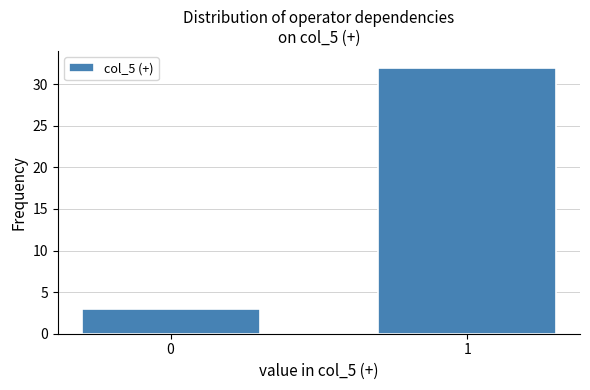

Reading left to right, what are all the values shown in this chart?

0=3	1=32